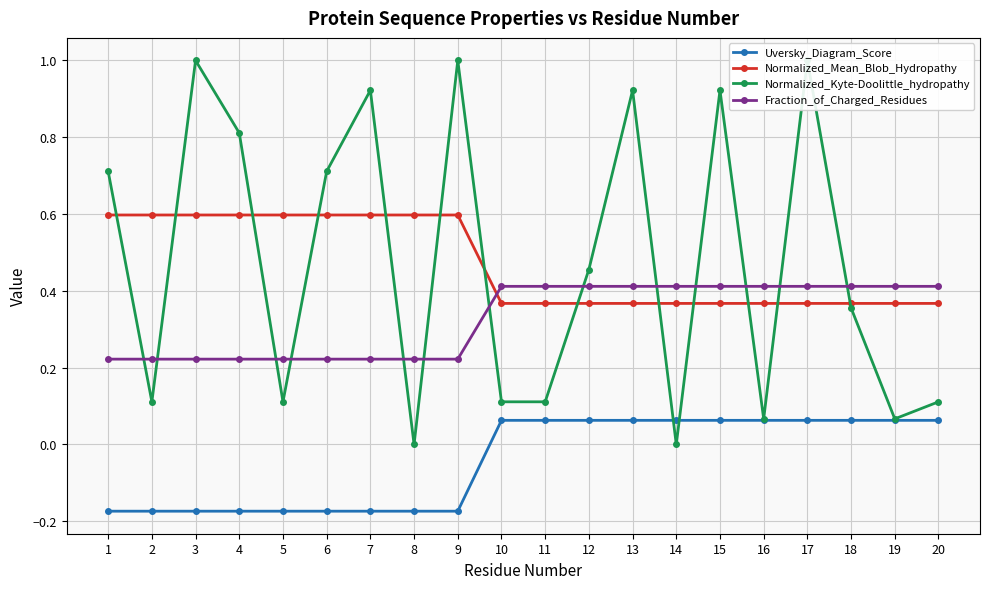

Reading right to left, what are all the values shown in this chart?

Uversky_Diagram_Score: 0.1	0.1	0.1	0.1	0.1	0.1	0.1	0.1	0.1	0.1	0.1	-0.2	-0.2	-0.2	-0.2	-0.2	-0.2	-0.2	-0.2	-0.2
Normalized_Mean_Blob_Hydropathy: 0.4	0.4	0.4	0.4	0.4	0.4	0.4	0.4	0.4	0.4	0.4	0.6	0.6	0.6	0.6	0.6	0.6	0.6	0.6	0.6
Normalized_Kyte-Doolittle_hydropathy: 0.1	0.1	0.4	1.0	0.1	0.9	0.0	0.9	0.5	0.1	0.1	1.0	0.0	0.9	0.7	0.1	0.8	1.0	0.1	0.7
Fraction_of_Charged_Residues: 0.4	0.4	0.4	0.4	0.4	0.4	0.4	0.4	0.4	0.4	0.4	0.2	0.2	0.2	0.2	0.2	0.2	0.2	0.2	0.2